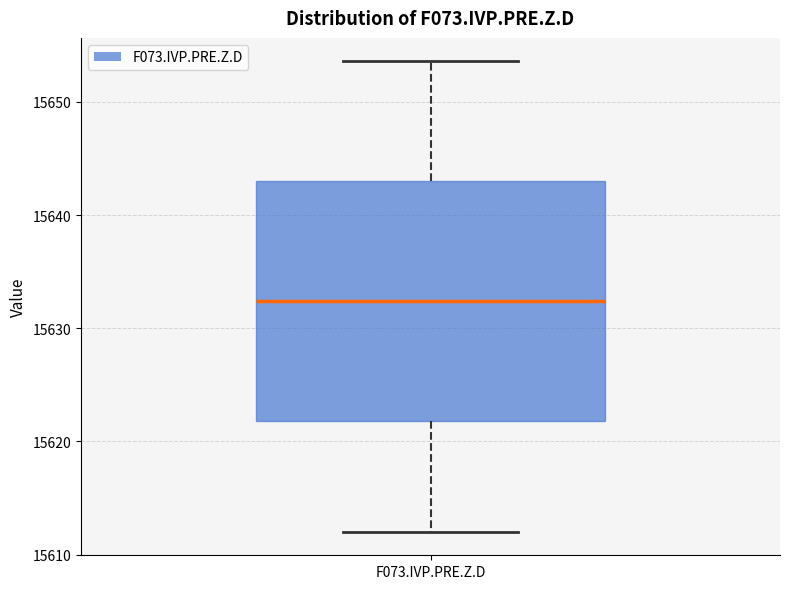

Where does the median line of the box for F073.IVP.PRE.Z.D sit on the y-axis? The values are not printed on the chart, so give them approximately, as read against the axis.

15632